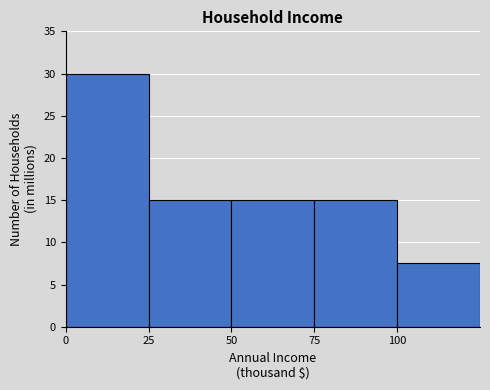

Reading left to right, transcribe this chart: for each bar, give the range it covers on the x-axis and its height. The values are not printed on the chart, so give them approximately, as read against the axis.

0 to 25: 30.0
25 to 50: 15.0
50 to 75: 15.0
75 to 100: 15.0
100 to 125: 7.5